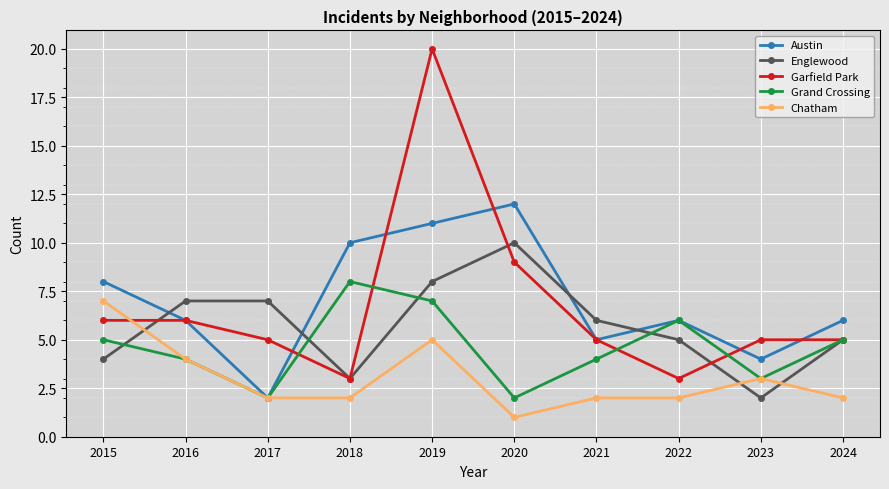

Is it true that Garfield Park equals 6 at 2016?

True